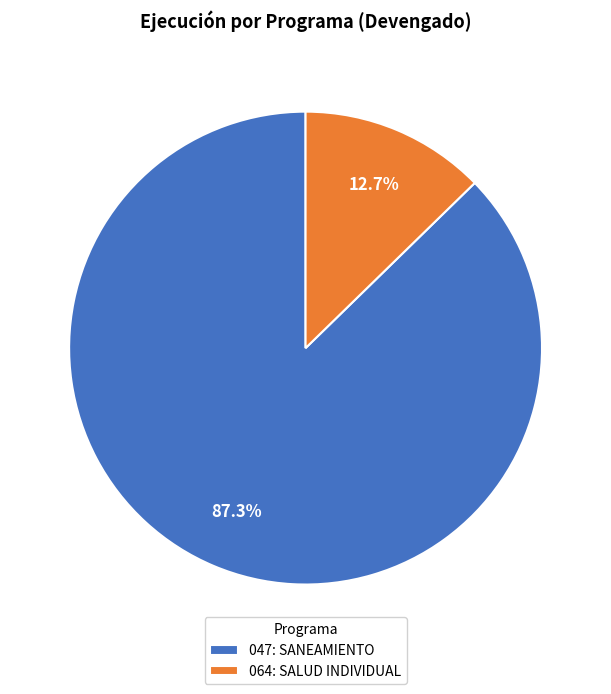

What is the ratio of the value at 047: SANEAMIENTO to the value at 064: SALUD INDIVIDUAL?

6.9